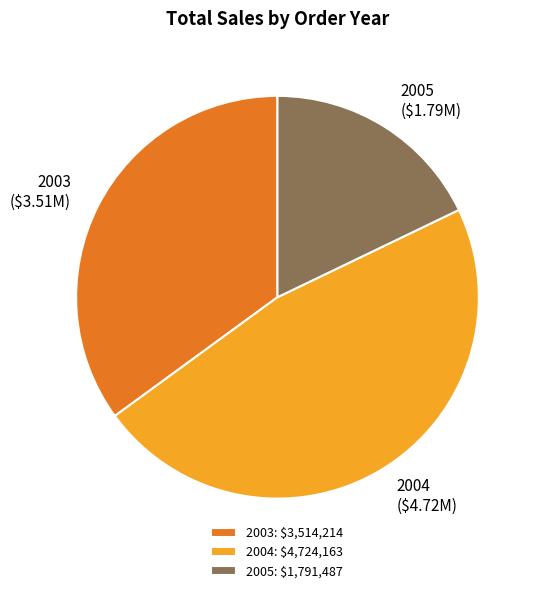

What is the largest slice in the pie chart?

2004